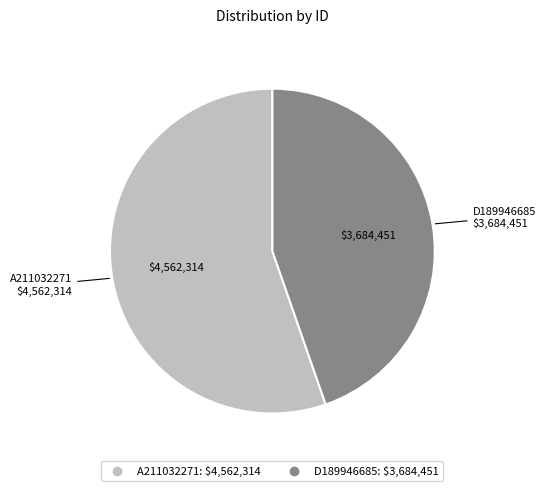

How many slices are in this pie chart?

2